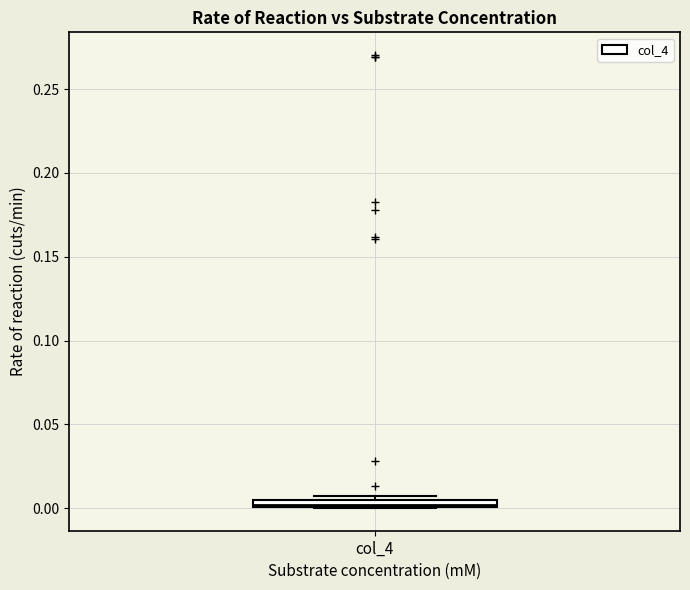

Where is the upper edge of the box for col_4 on the y-axis? The values are not printed on the chart, so give them approximately, as read against the axis.

0.005